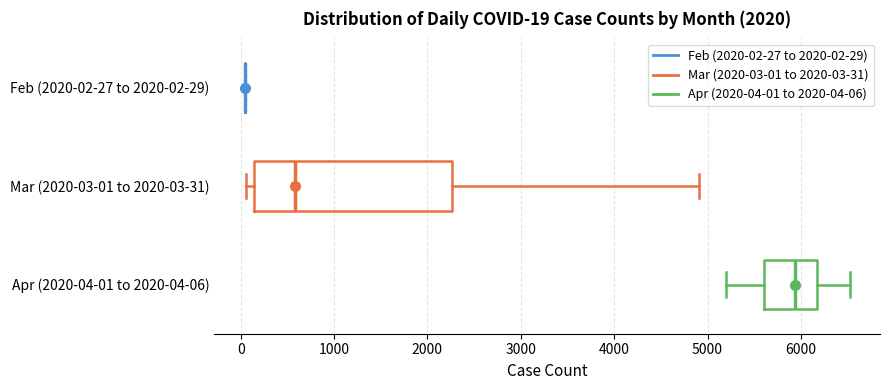

Which box is the widest, from its left edge to its right edge?

Mar (2020-03-01 to 2020-03-31)